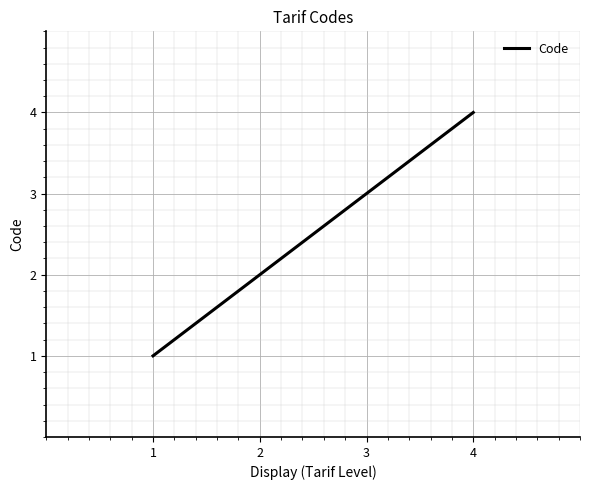

What is the approximate value at 4?

4